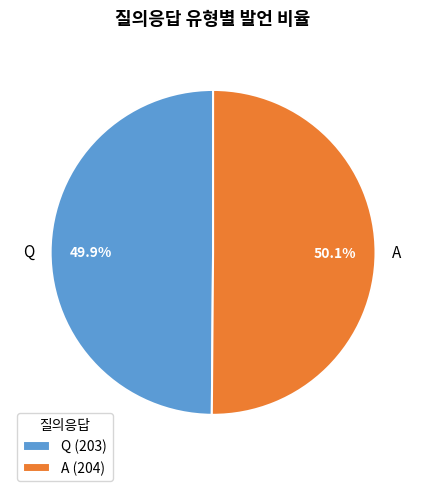

Approximately how many times larger is the value at A compared to Q?

1.0